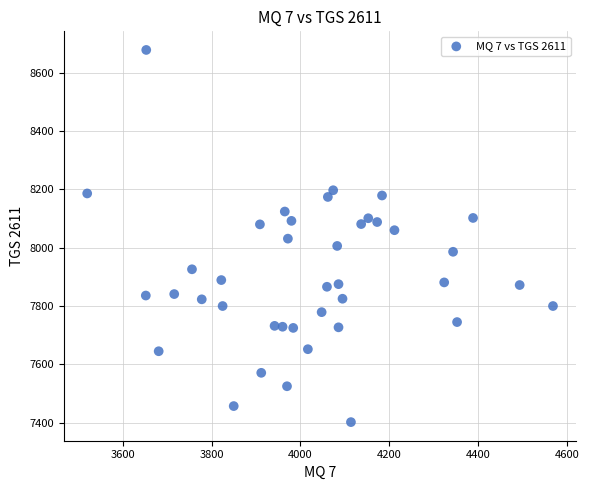

What is the range of Y values (max minus min)?

1276